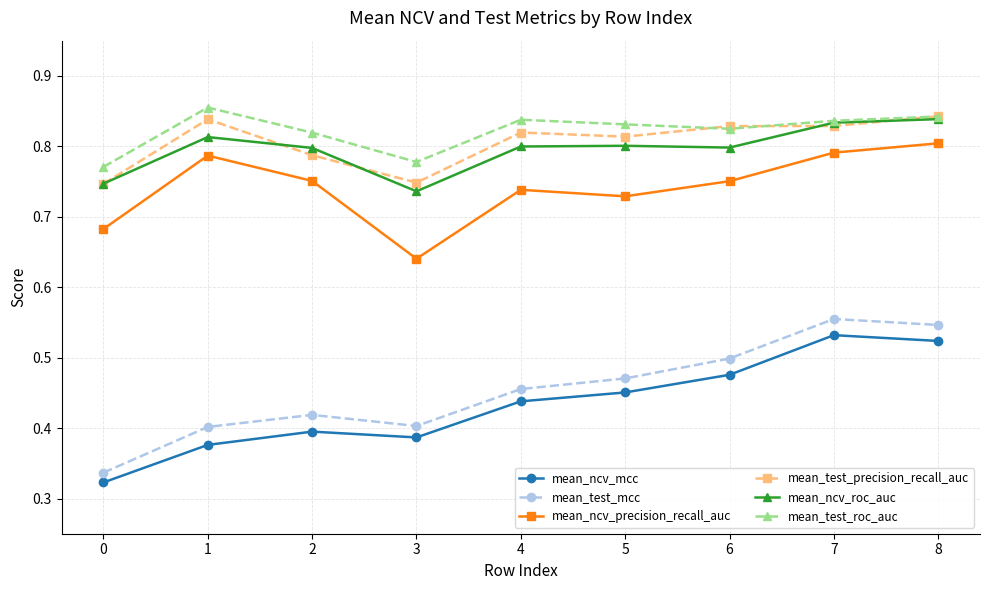

In mean_ncv_precision_recall_auc, how many points are lower than both neighbors (excluding endpoints)?

2